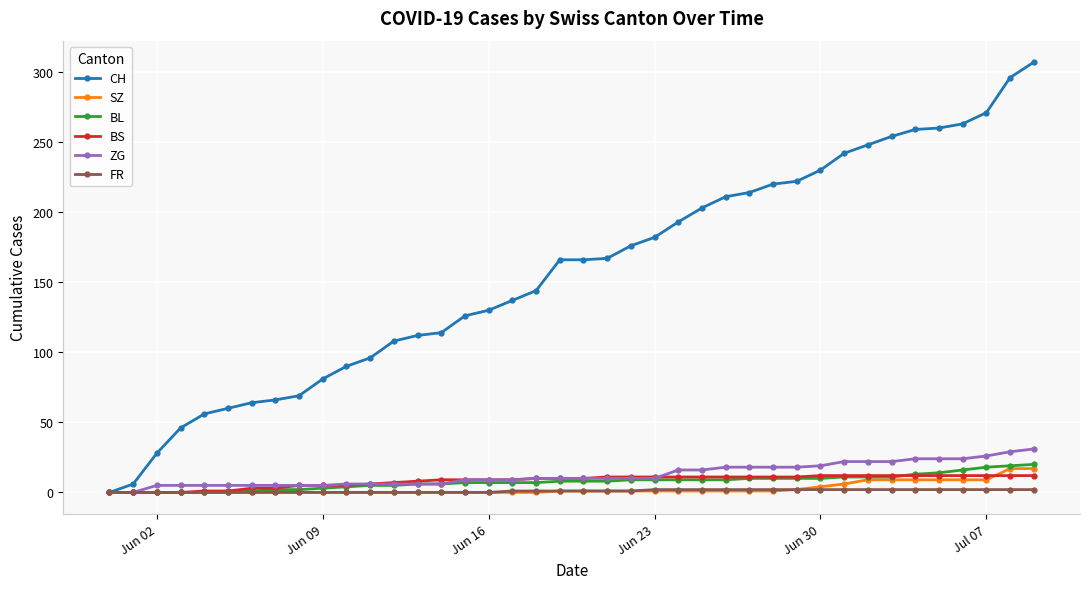

What is the value of the SZ point at the 35th from the left?

9